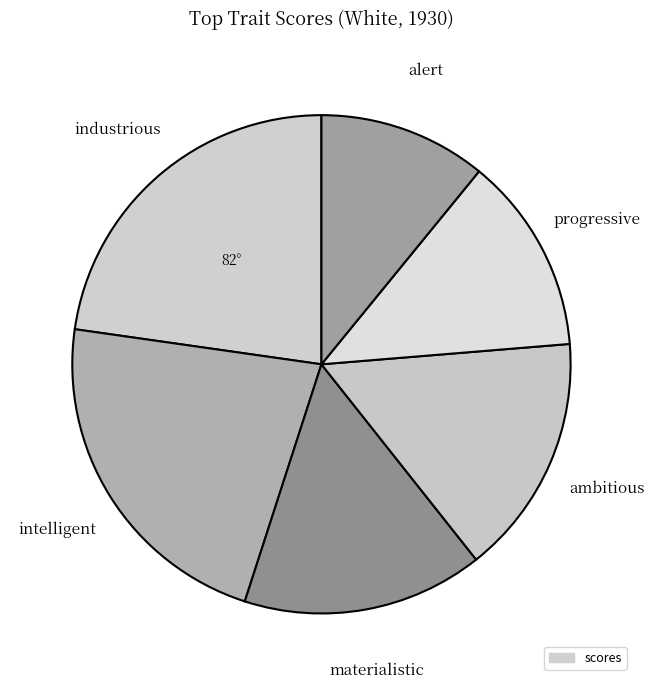

To the nearest percent, what is the difference between the largest and smallest slice percentages?

12%